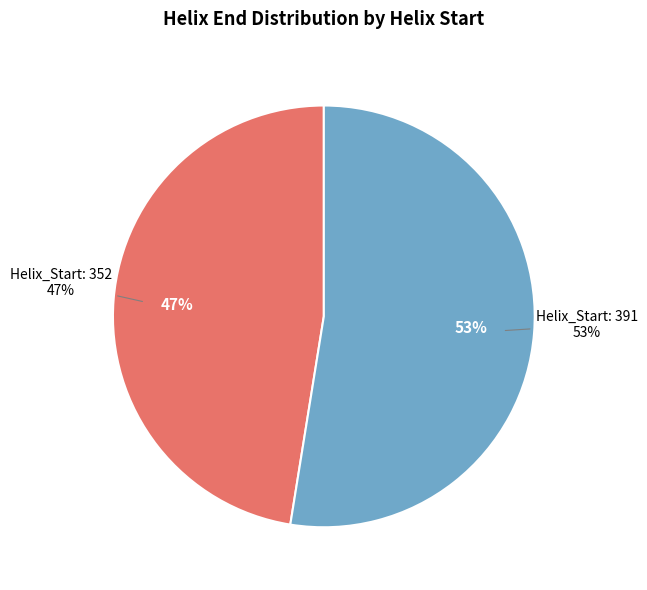

To the nearest percent, what is the combined percentage of 352 and 391?

100%